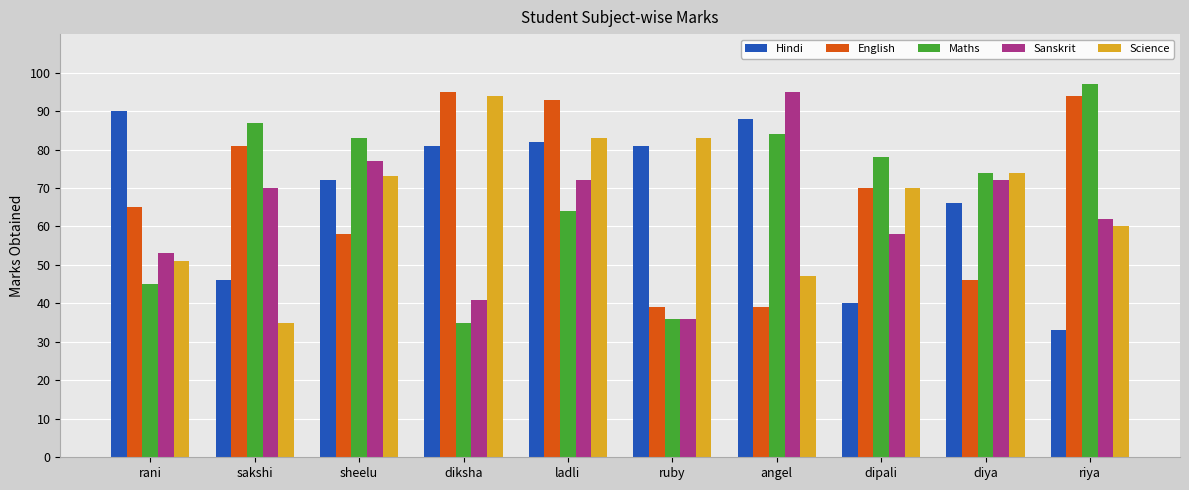

Is the value of Science at angel greater than the value of English at ladli?

No